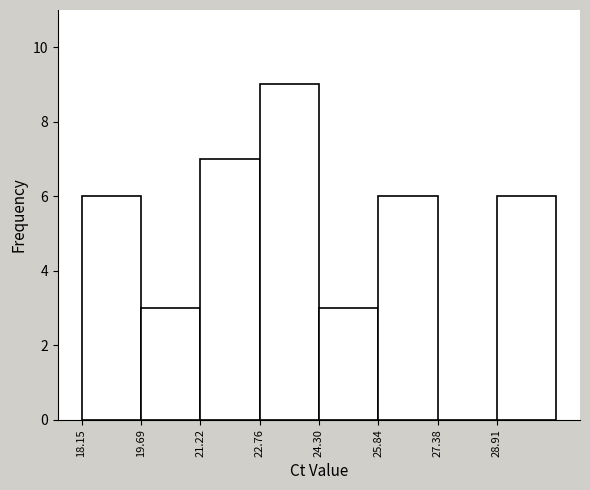

Reading left to right, transcribe this chart: for each bar, give the range it covers on the x-axis and its height. Neither the bar edges nor the heights are printed on the chart, so give them approximately, as read against the axes.

18.2 to 19.6: 6
19.6 to 21.2: 3
21.2 to 22.8: 7
22.8 to 24.4: 9
24.4 to 25.8: 3
25.8 to 27.4: 6
27.4 to 29.0: 0
29.0 to 30.4: 6